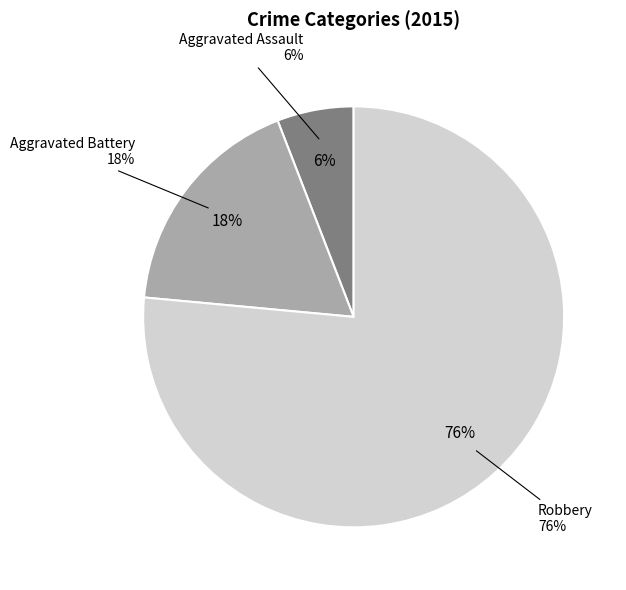

Which category accounts for the majority?

Robbery